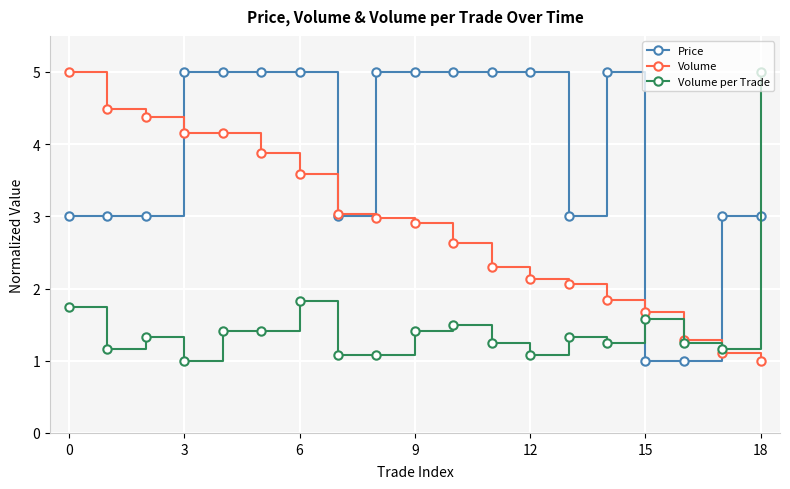

What is the value of the Price point at the 12th from the left?

5.0